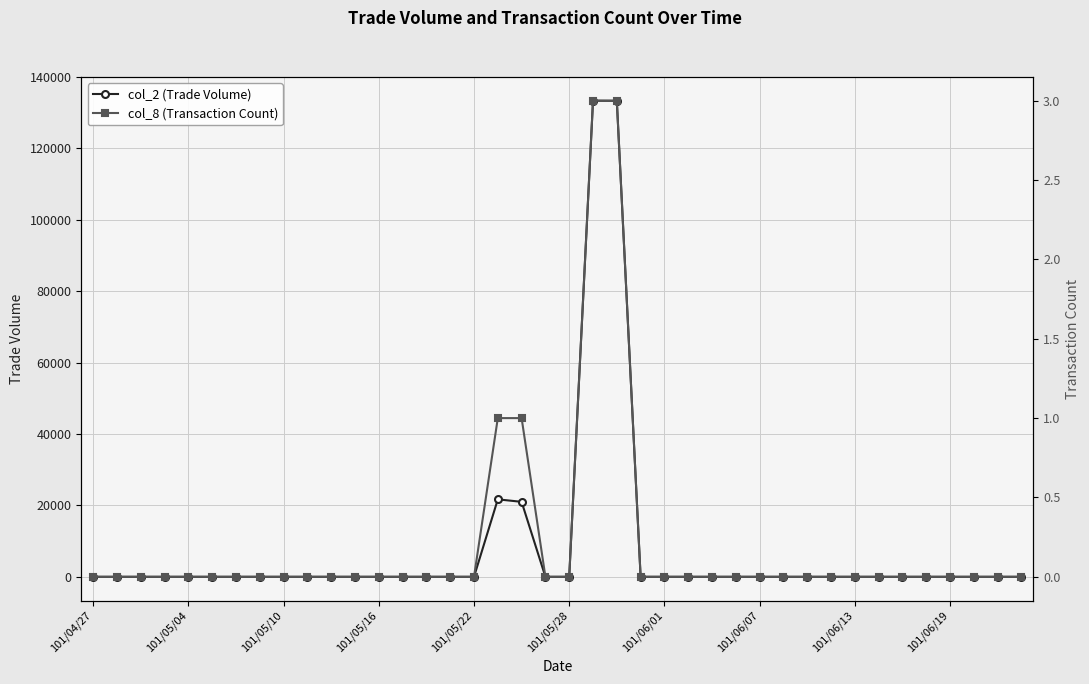

At which category is the sum across all series the highest?

21